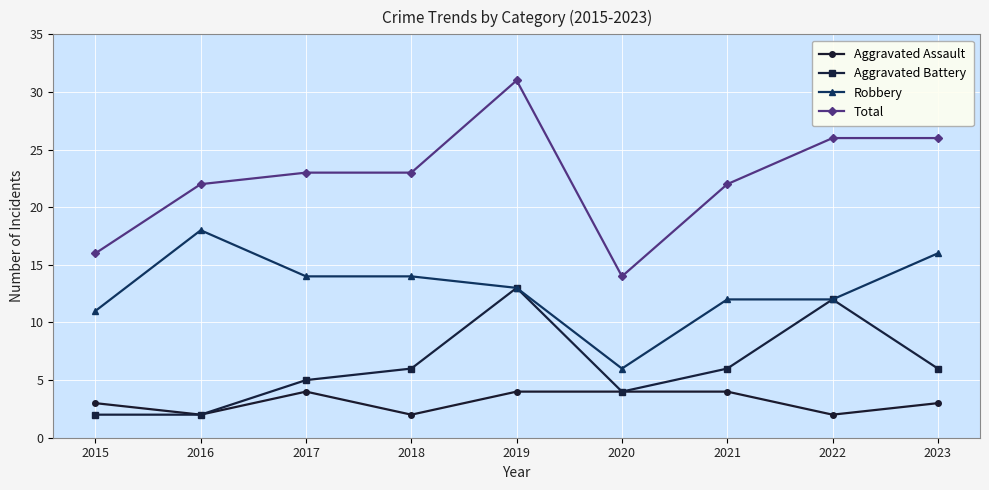

Rank the series at 2023 from lowest to highest value.

Aggravated Assault, Aggravated Battery, Robbery, Total